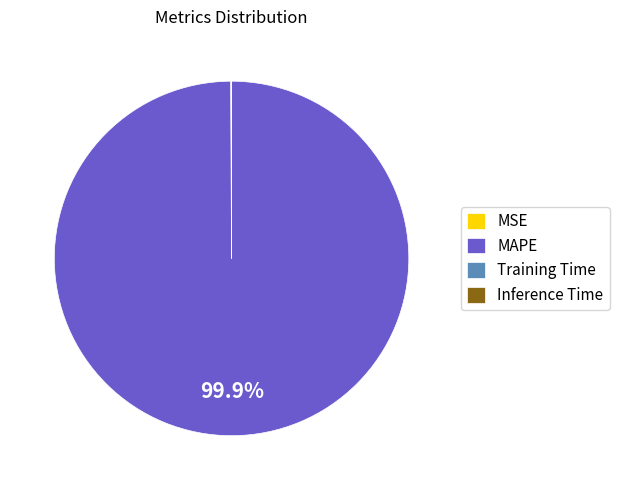

What is the largest slice in the pie chart?

MAPE